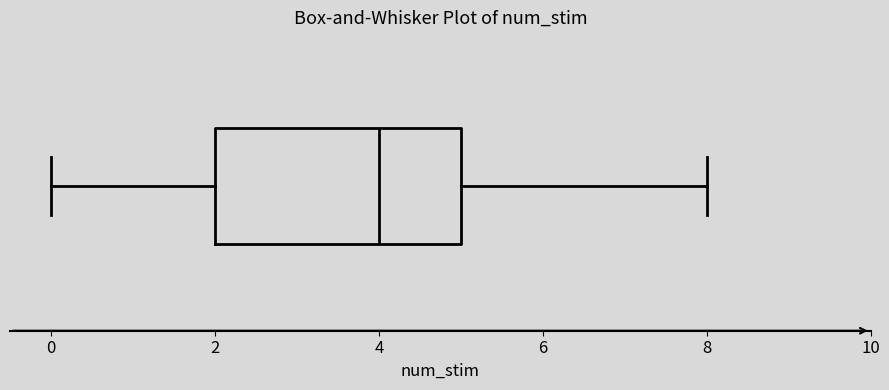

Read this box plot against the x-axis: the position of the median line, the range covered by the box, and the ends of both whiskers. The values are not printed on the chart, so give them approximately, as read against the axis.

median 4, box 2 to 5, whiskers 0 to 8